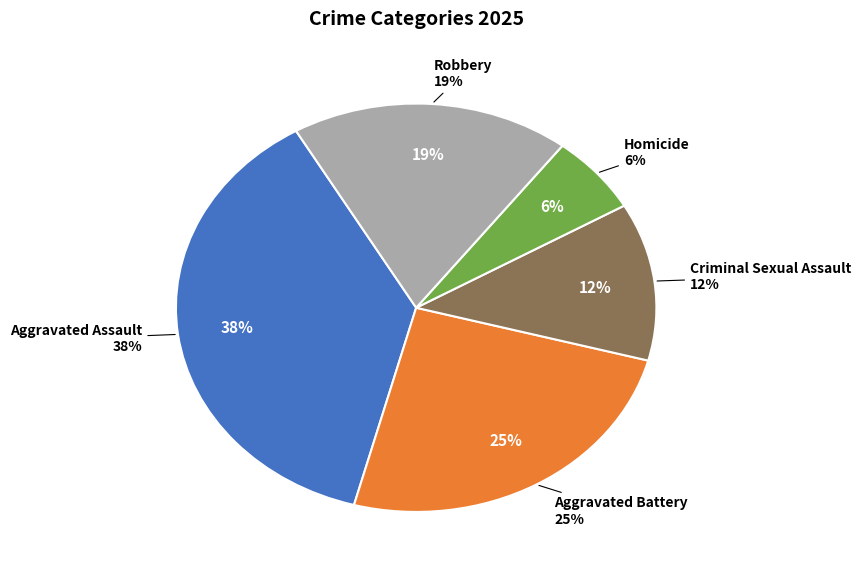

Is there any slice that represents more than half of the pie?

No